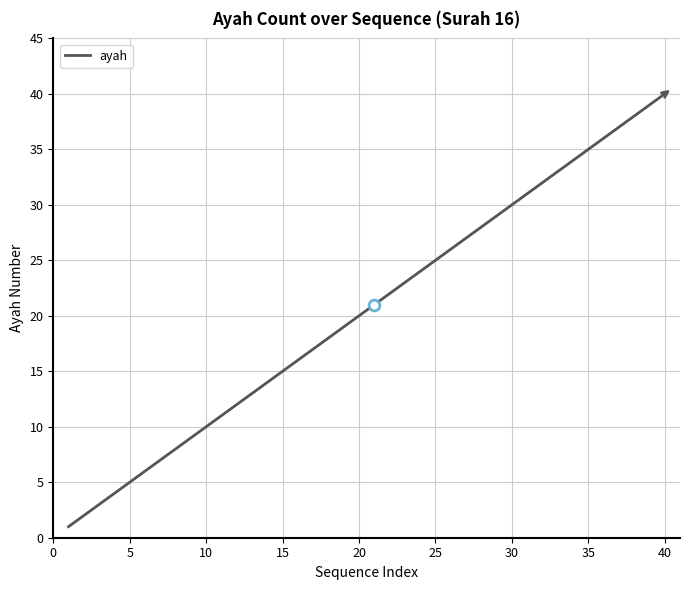

What is the maximum value shown in the chart?

40